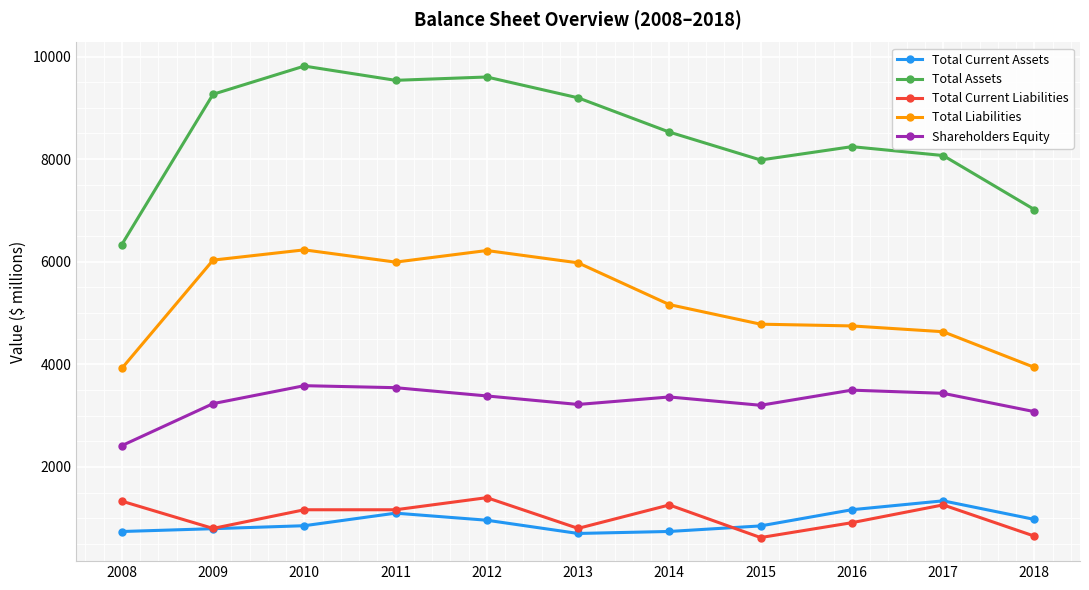

What value does the Total Liabilities series have at 2011?

5992